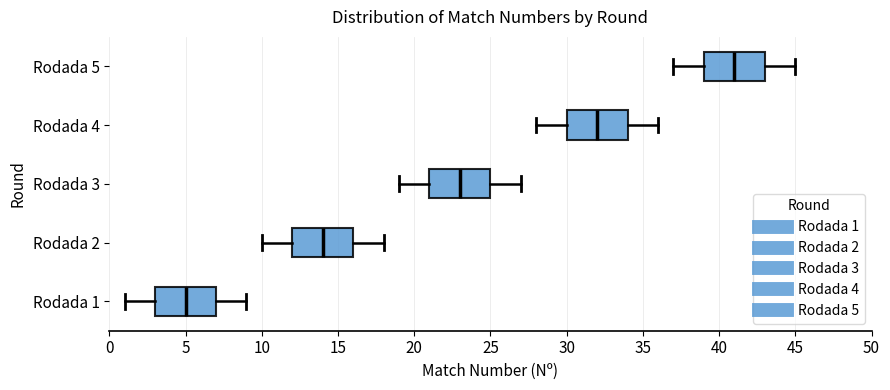

Which box's median line is the furthest to the right?

Rodada 5